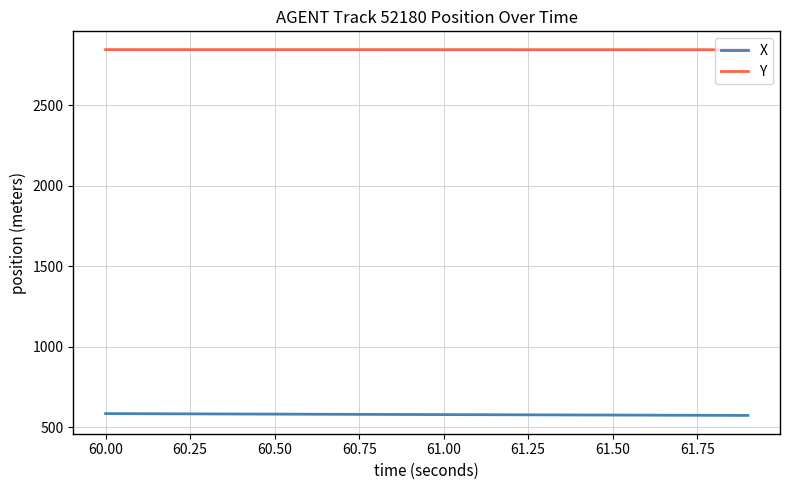

True or false: X and Y intersect in this chart.

False